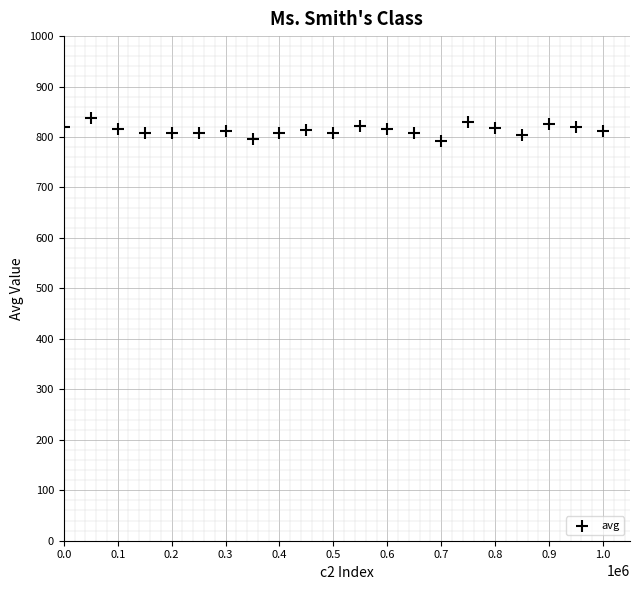

What is the range of Y values (max minus min)?

44.7